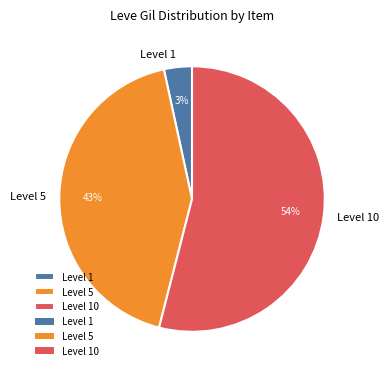

Is there any slice that represents more than half of the pie?

Yes